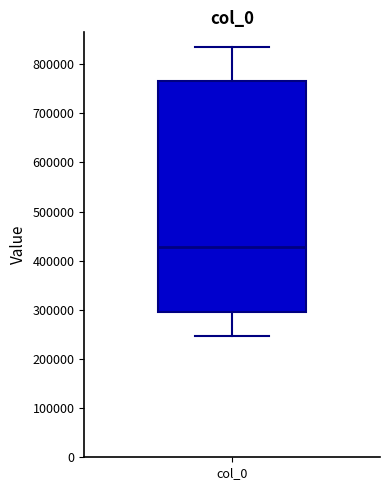

Transcribe this box plot: give where the median line is, the range the box spans, and where the two whiskers end, as read against the y-axis. The values are not printed on the chart, so give them approximately, as read against the axis.

median 430000, box 300000 to 770000, whiskers 250000 to 840000